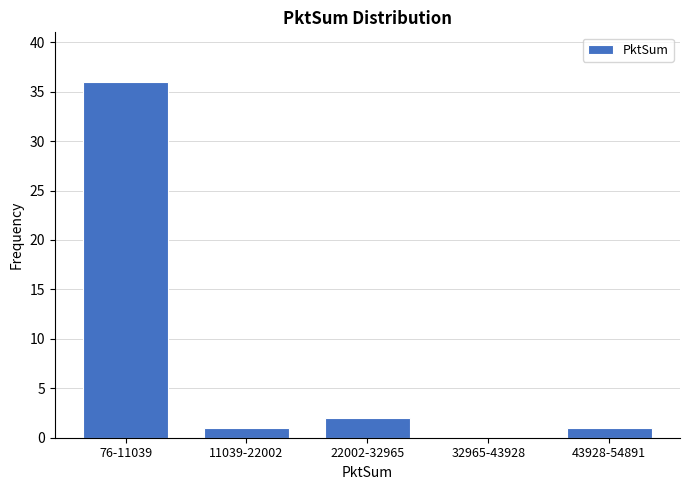

Reading left to right, transcribe all the data shown in this chart.

76-11039=36	11039-22002=1	22002-32965=2	32965-43928=0	43928-54891=1